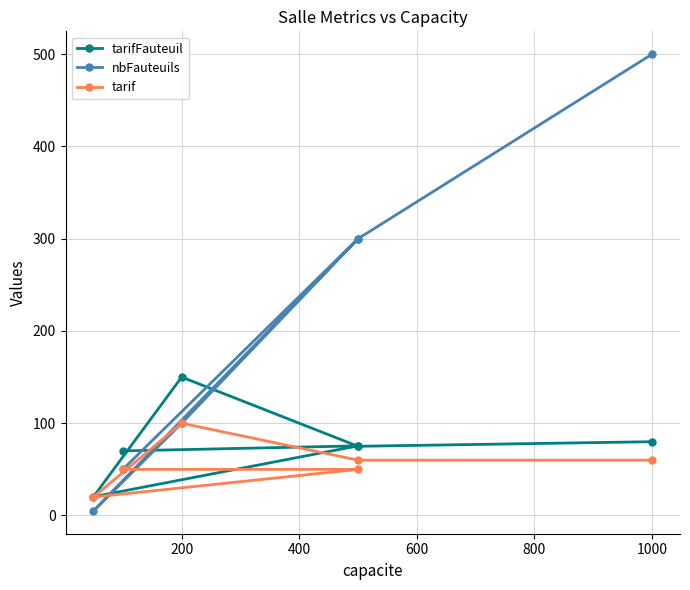

Where is tarifFauteuil nearest to the value 85?

1000